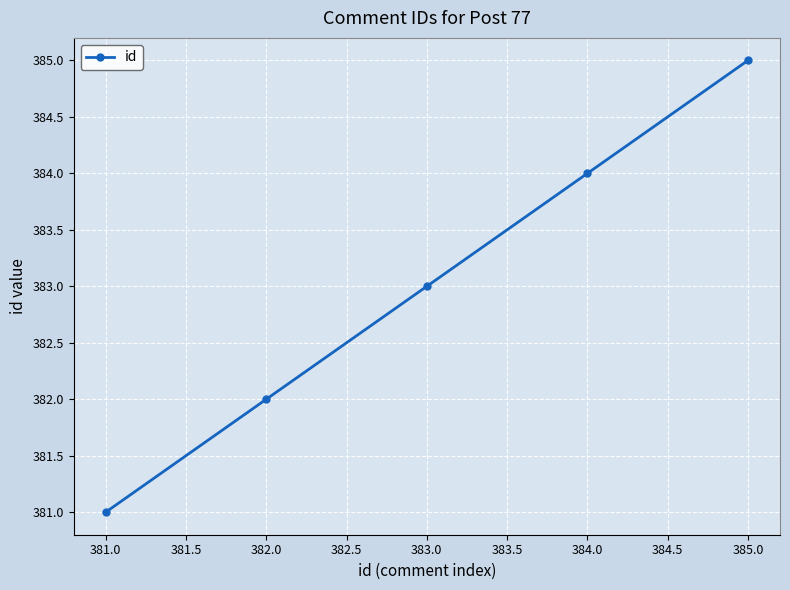

At which category does the chart reach its minimum across all series?

381.0